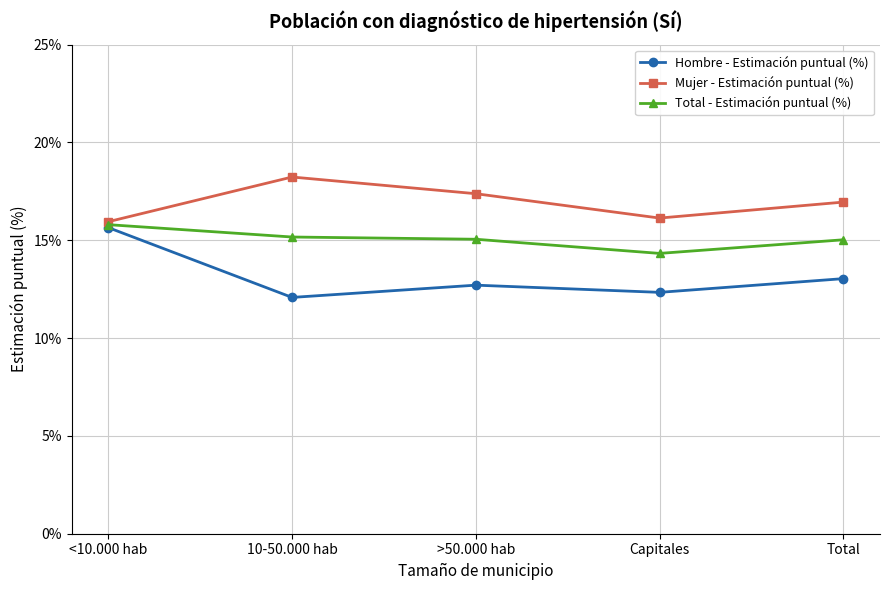

What is the sum of all Mujer - Estimación puntual (%) values?

84.6